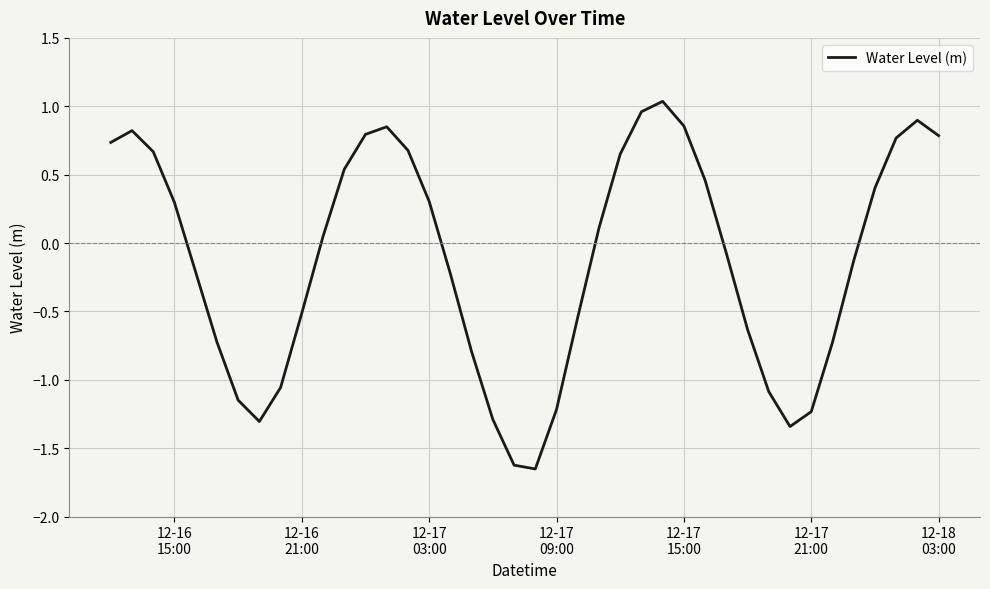

What is the difference between the maximum and minimum values?

2.7